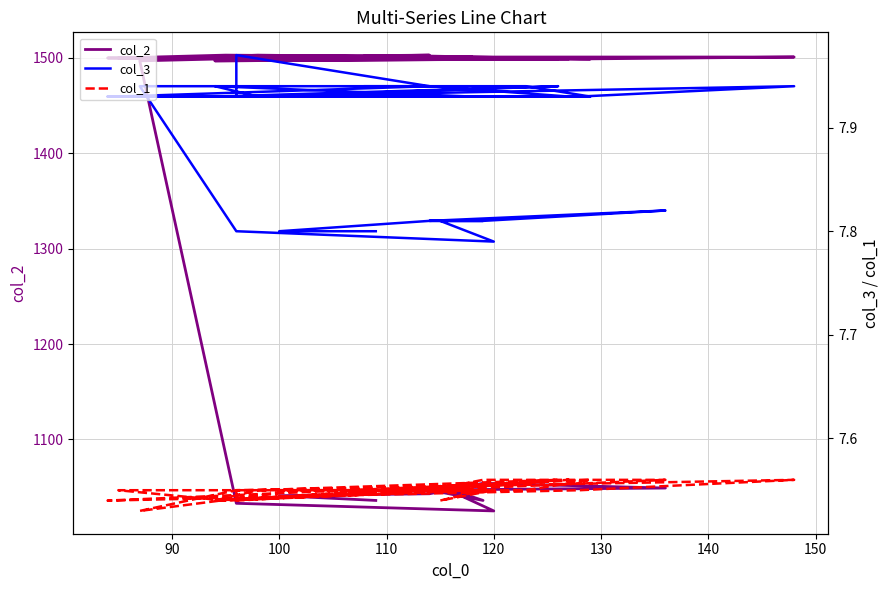

At how many categories does at least one series exceed 1260?

20